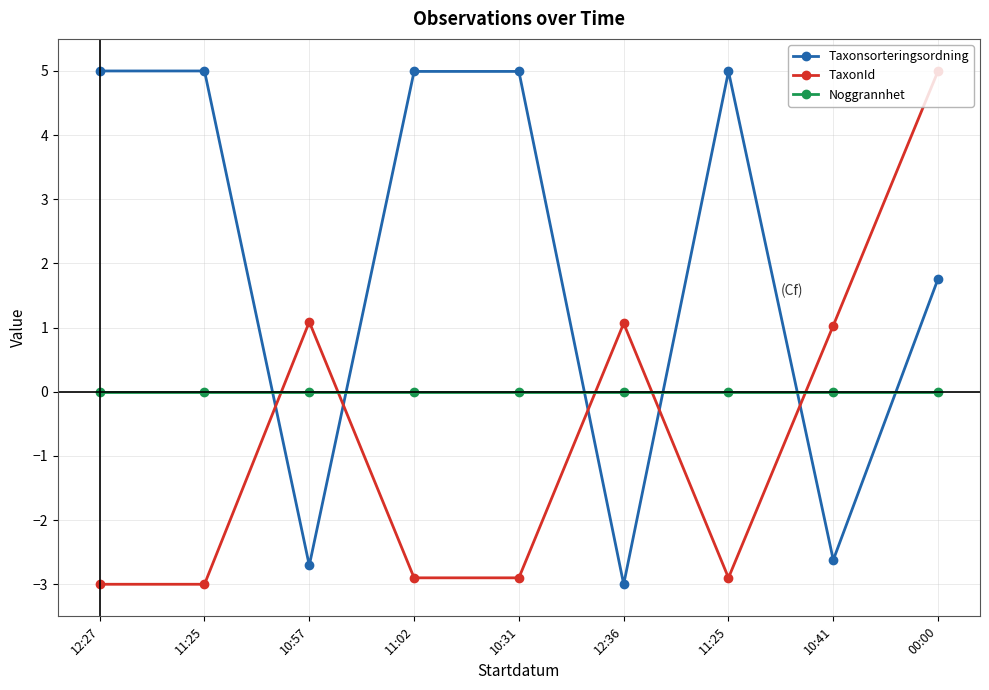

What is the difference between the maximum and minimum values in the Taxonsorteringsordning series?

8.0